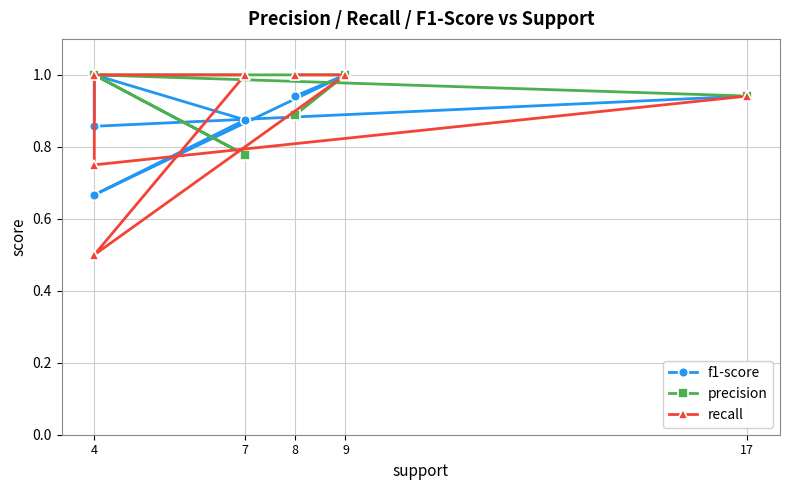

How many data points in recall are less than 1?

3